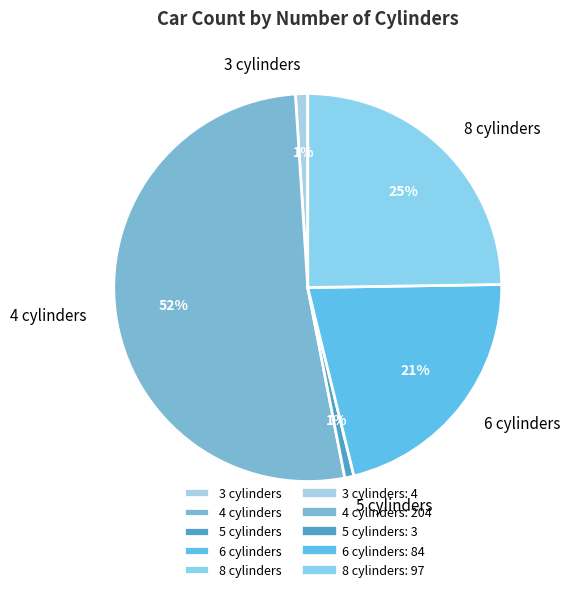

Does 4 cylinders represent more than half of the total?

Yes